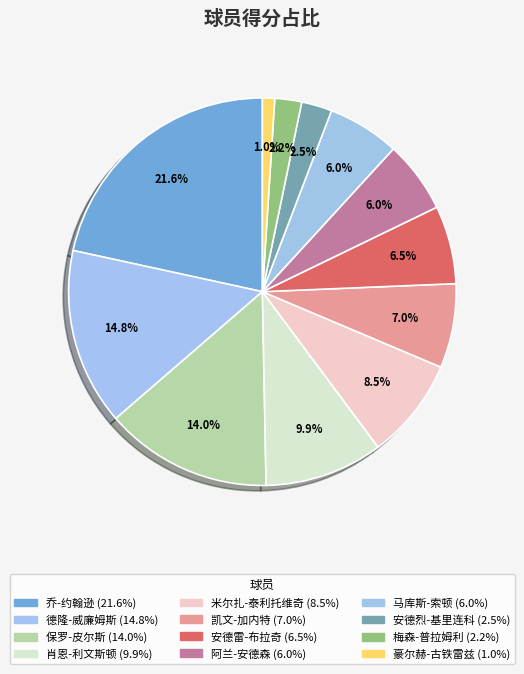

Is it true that 安德烈-基里连科 is 3% of the pie?

True